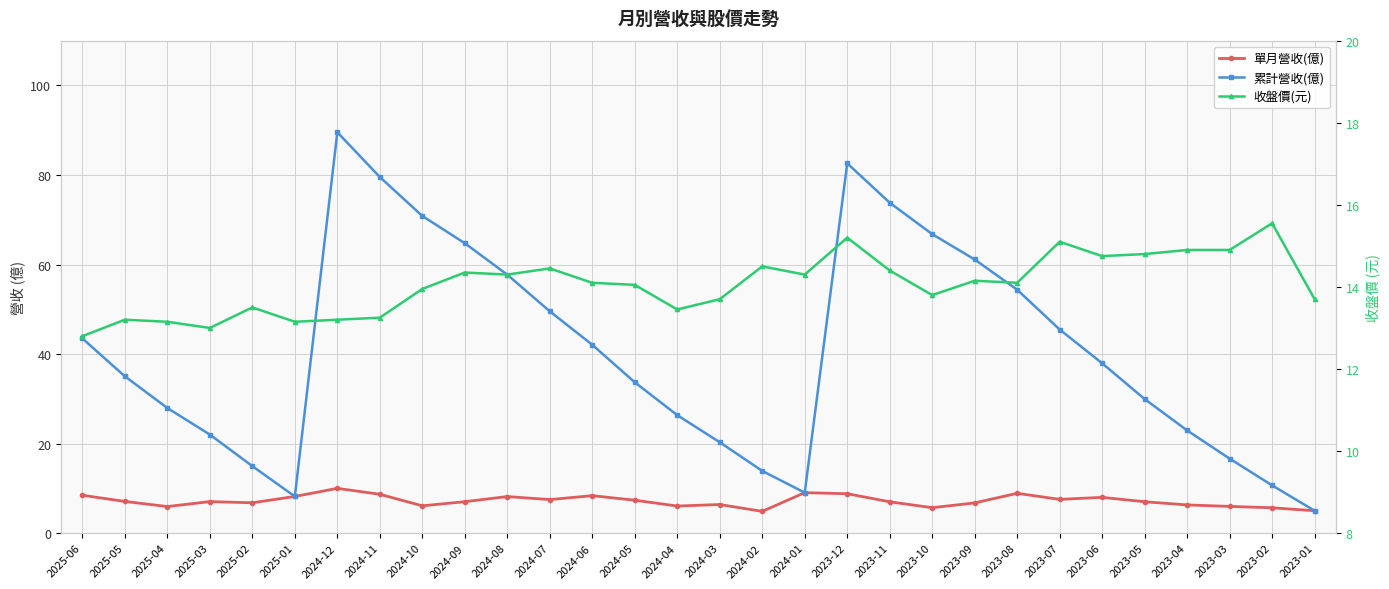

What is the difference between the 單月營收(億) values at 2025-01 and 2023-04?

1.9